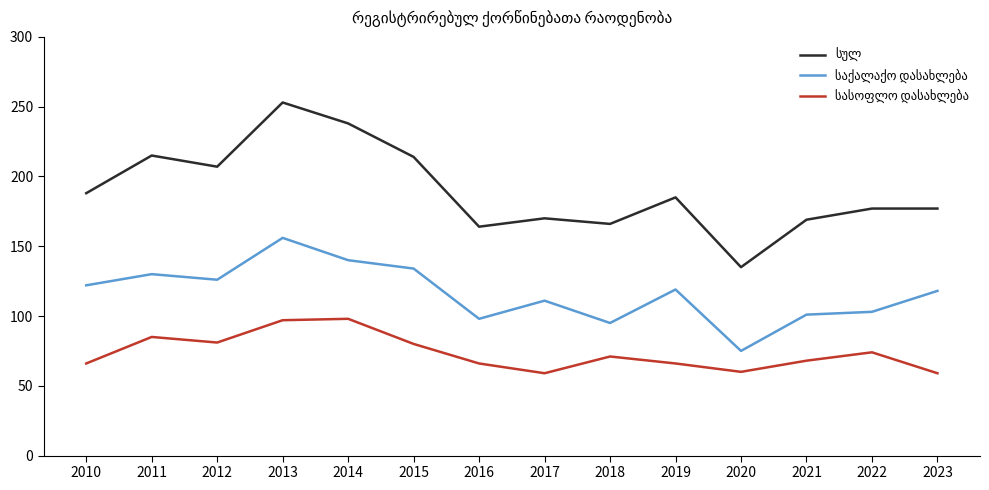

Count the number of categories in the chart.

14